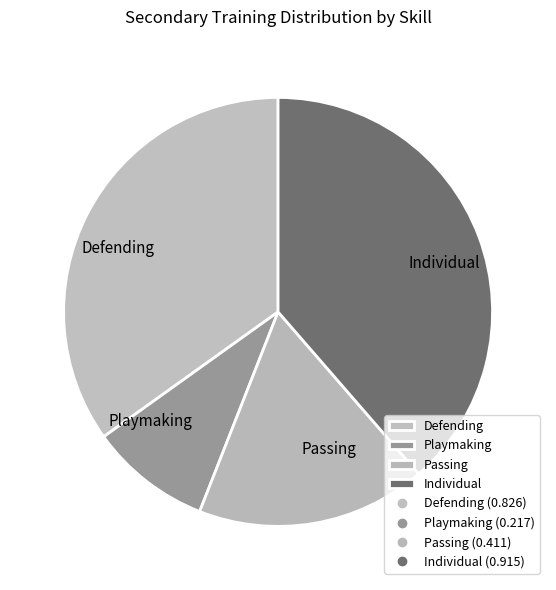

Rank the categories by value from highest to lowest.

Individual, Defending, Passing, Playmaking